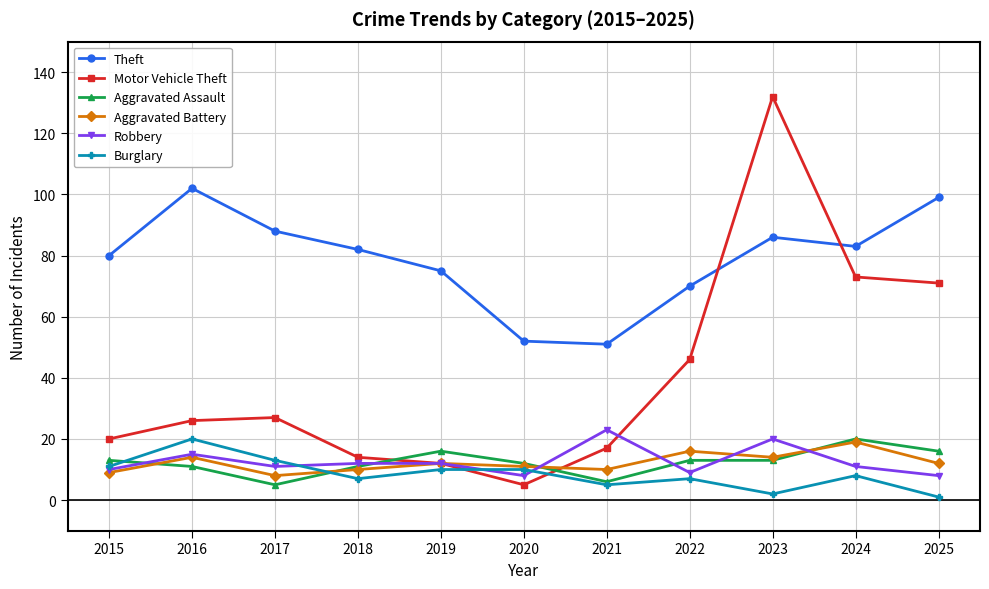

Which series ends up on top after the final intersection of Burglary and Robbery?

Robbery